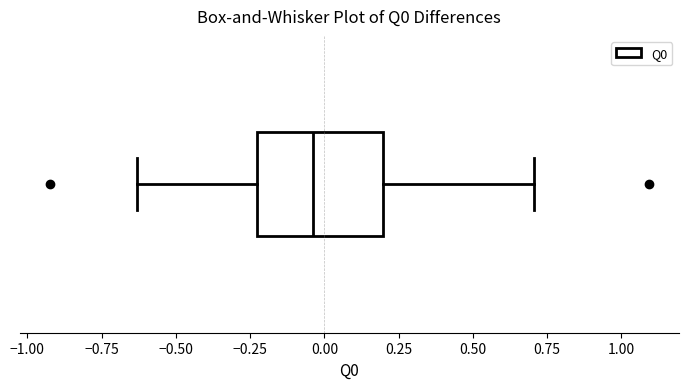

Read this box plot against the x-axis: the position of the median line, the range covered by the box, and the ends of both whiskers. The values are not printed on the chart, so give them approximately, as read against the axis.

median -0.05, box -0.25 to 0.20, whiskers -0.65 to 0.70